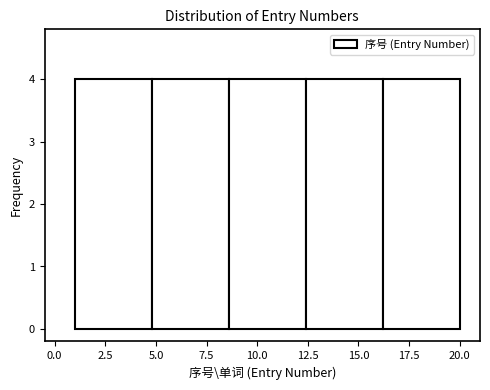

Reading left to right, transcribe this chart: for each bar, give the range it covers on the x-axis and its height. Neither the bar edges nor the heights are printed on the chart, so give them approximately, as read against the axes.

1.0 to 4.8: 4
4.8 to 8.6: 4
8.6 to 12.4: 4
12.4 to 16.2: 4
16.2 to 20.0: 4